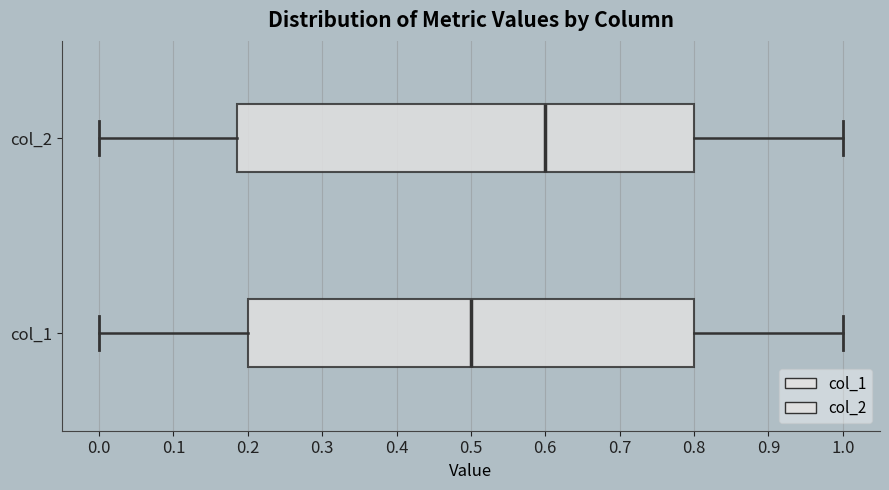

Where is the left edge of the box for col_1 on the x-axis? The values are not printed on the chart, so give them approximately, as read against the axis.

0.20